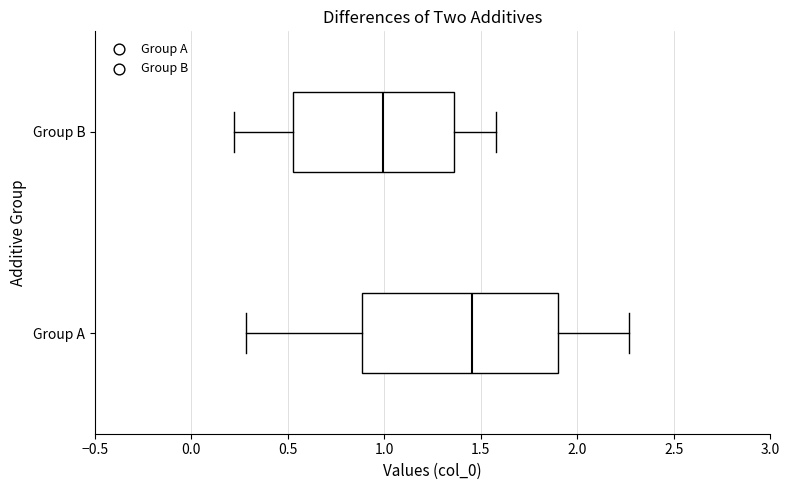

Reading bottom to top, transcribe this box plot: for each box, give where its median line is, the range the box spans, and where its two whiskers end, as read against the x-axis. The values are not printed on the chart, so give them approximately, as read against the axis.

Group A: median 1.45, box 0.90 to 1.90, whiskers 0.30 to 2.25
Group B: median 1.00, box 0.55 to 1.35, whiskers 0.20 to 1.60